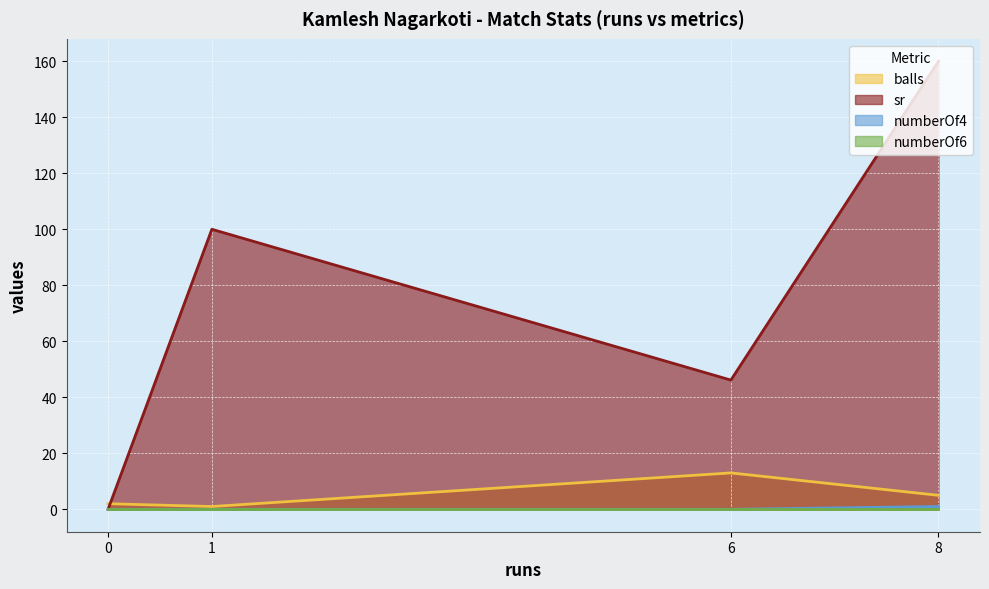

What is the sum of the numberOf4 values at 6 and 8?

1.0